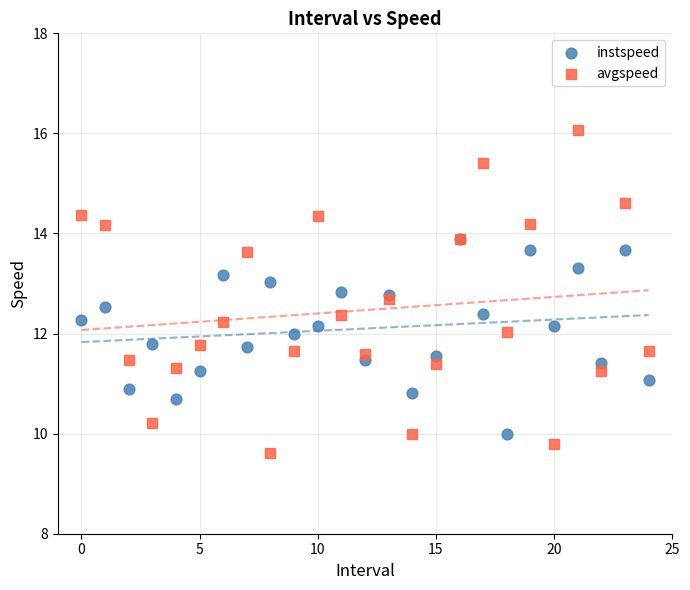

Which series has the largest Y range (max minus min)?

avgspeed